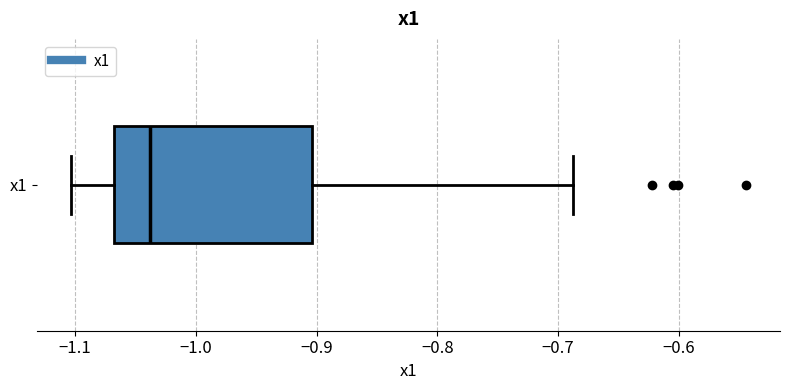

Transcribe this box plot: give where the median line is, the range the box spans, and where the two whiskers end, as read against the x-axis. The values are not printed on the chart, so give them approximately, as read against the axis.

median -1.04, box -1.07 to -0.90, whiskers -1.10 to -0.69